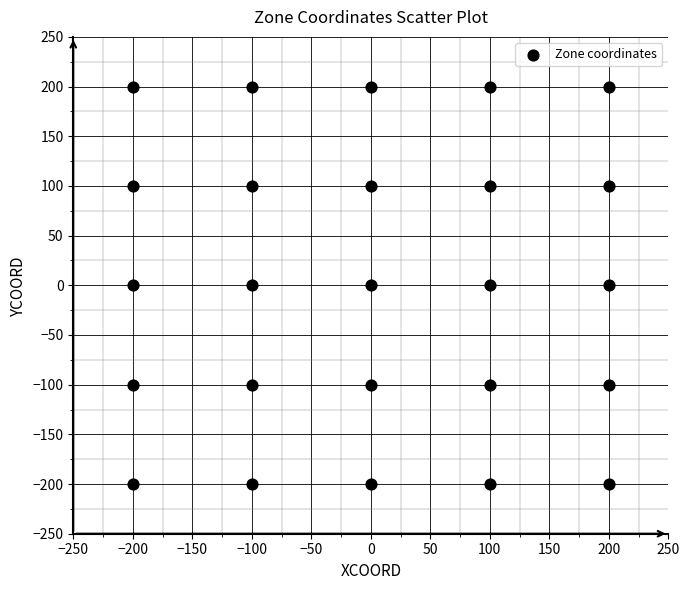

What is the range of X values (max minus min)?

400